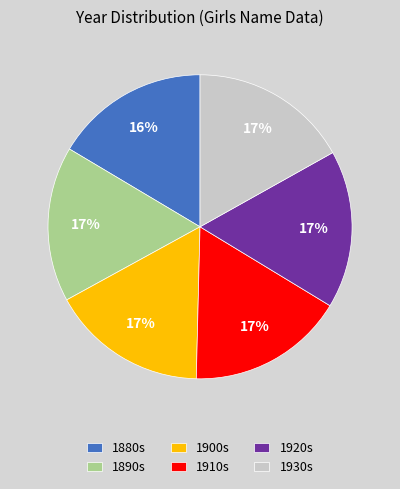

To the nearest percent, what percentage of the pie is 1900s?

17%